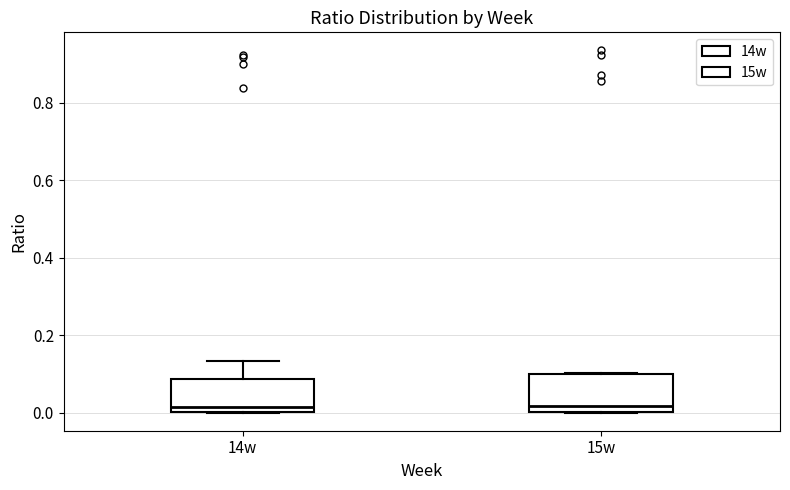

Reading left to right, transcribe this box plot: for each box, give where its median line is, the range the box spans, and where its two whiskers end, as read against the y-axis. The values are not printed on the chart, so give them approximately, as read against the axis.

14w: median 0.02, box 0.00 to 0.08, whiskers 0.00 to 0.14
15w: median 0.02, box 0.00 to 0.10, whiskers 0.00 to 0.10